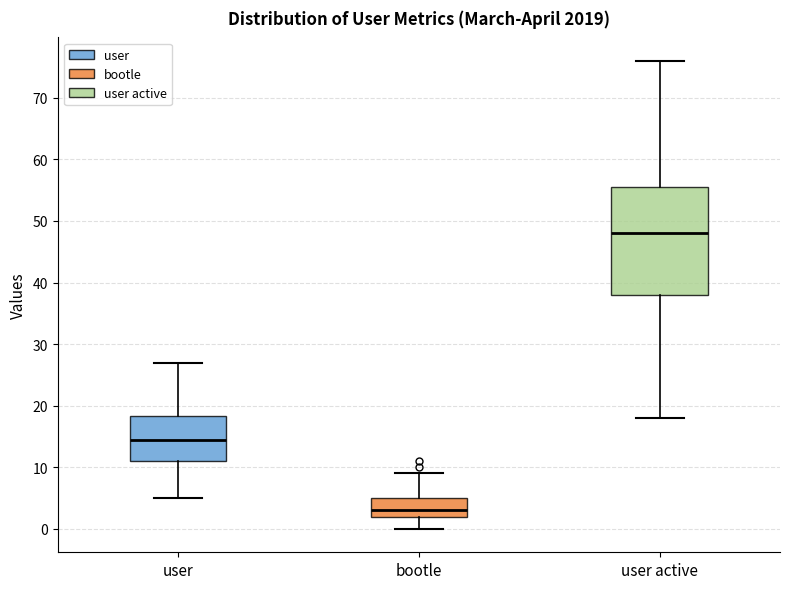

Comparing the boxes themselves (not the whiskers), which one is the tallest?

user active